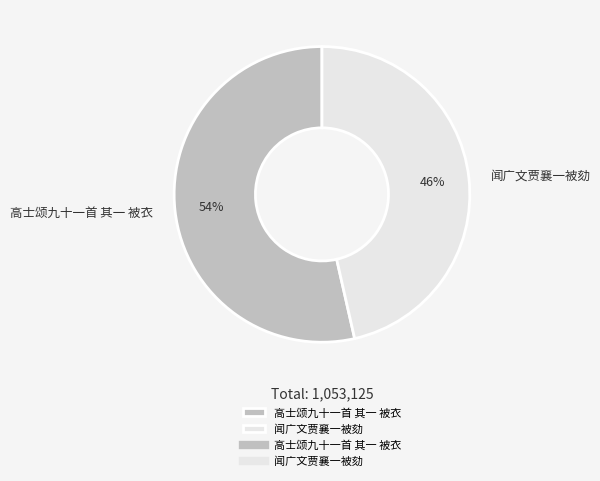

How many segments does this pie chart have?

2